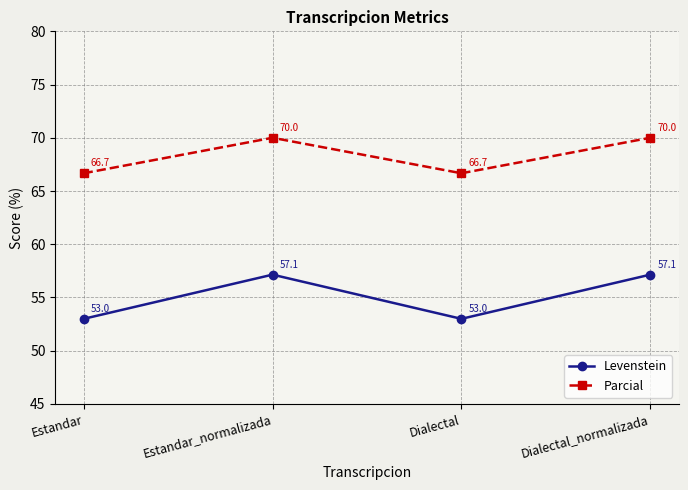

At how many categories does at least one series exceed 69?

2